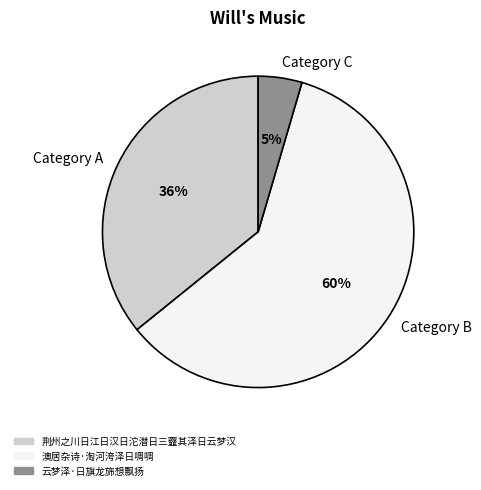

Does any single category account for the majority?

Yes